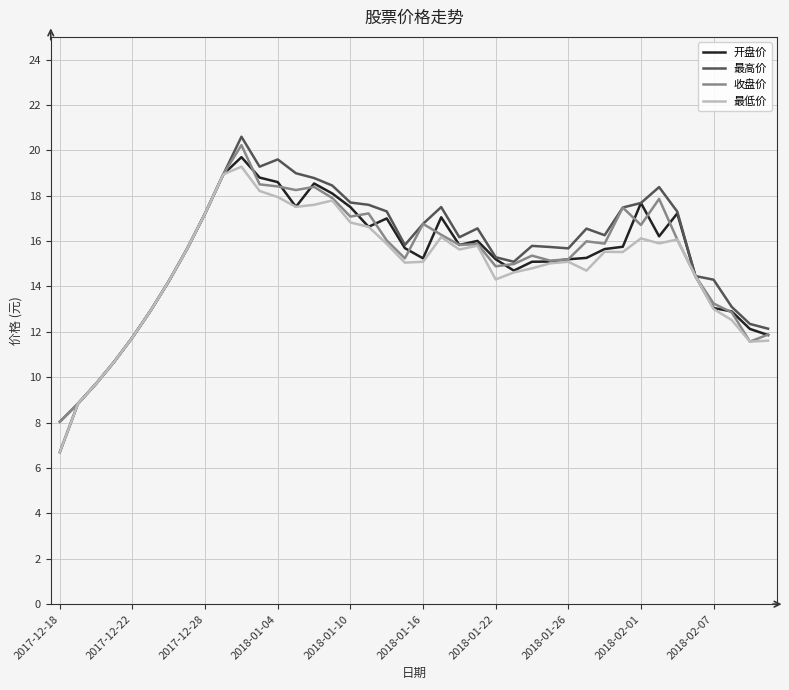

Rank the series by their maximum value, from highest to lowest.

最高价, 收盘价, 开盘价, 最低价